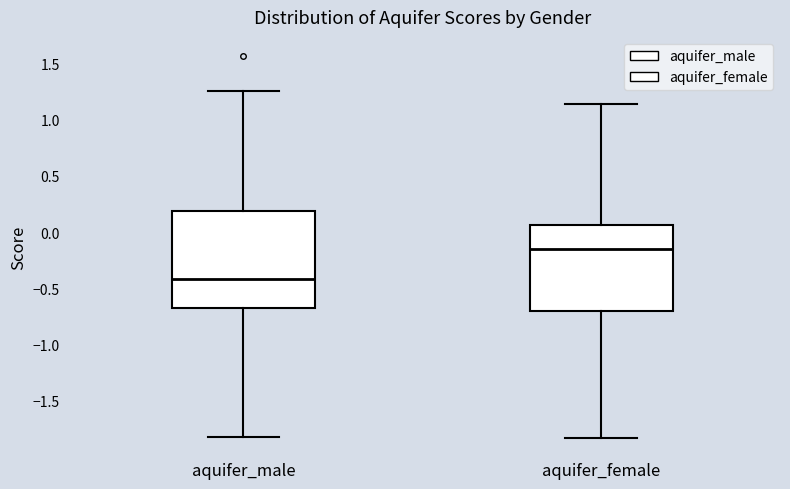

Where does the lower whisker of the box for aquifer_male end on the y-axis? The values are not printed on the chart, so give them approximately, as read against the axis.

-1.80